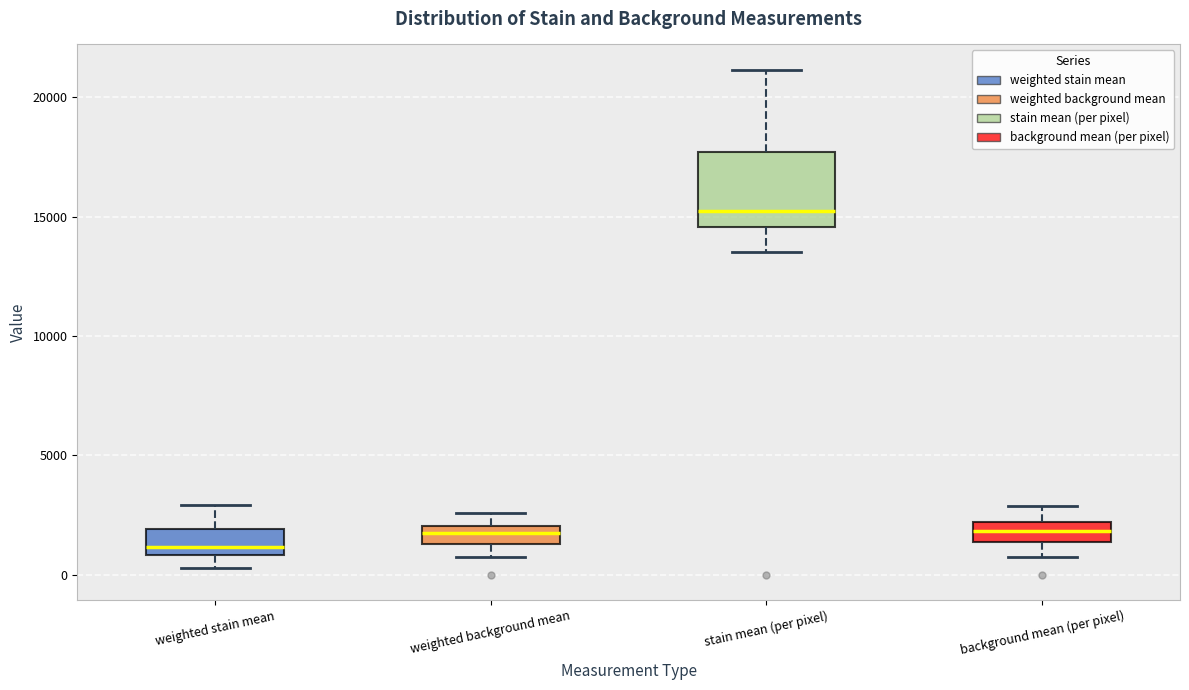

Where does the median line of the box for stain mean (per pixel) sit on the y-axis? The values are not printed on the chart, so give them approximately, as read against the axis.

15000